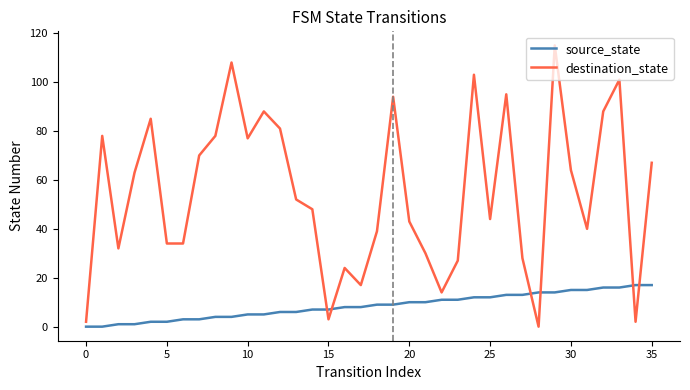

Count the number of data series in this chart.

2